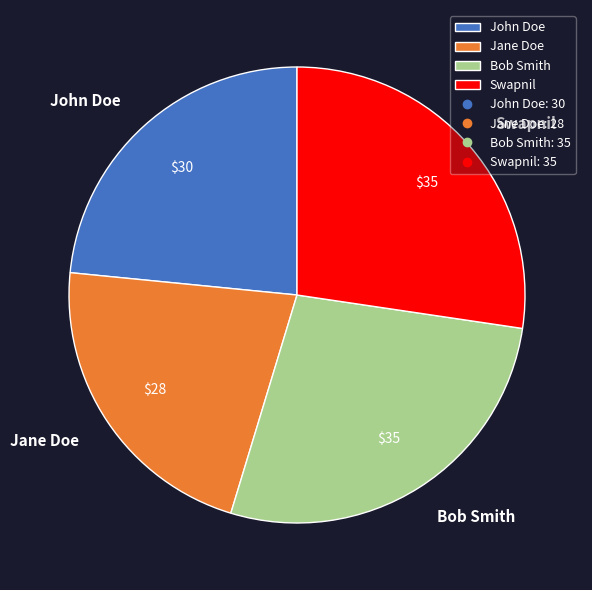

Between Bob Smith and Jane Doe, which is larger?

Bob Smith